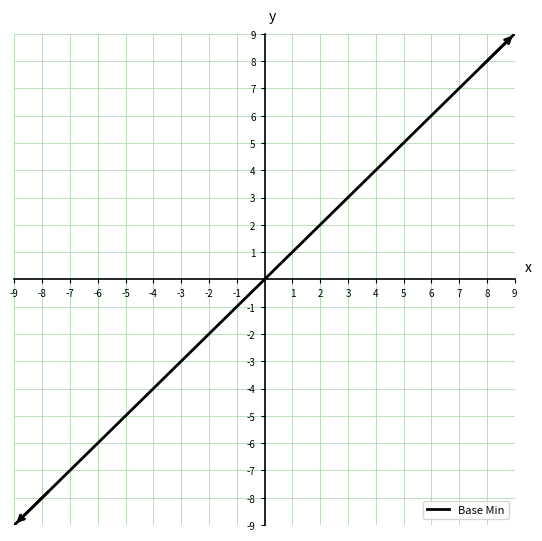

What is the difference between the maximum and minimum values?

18.0